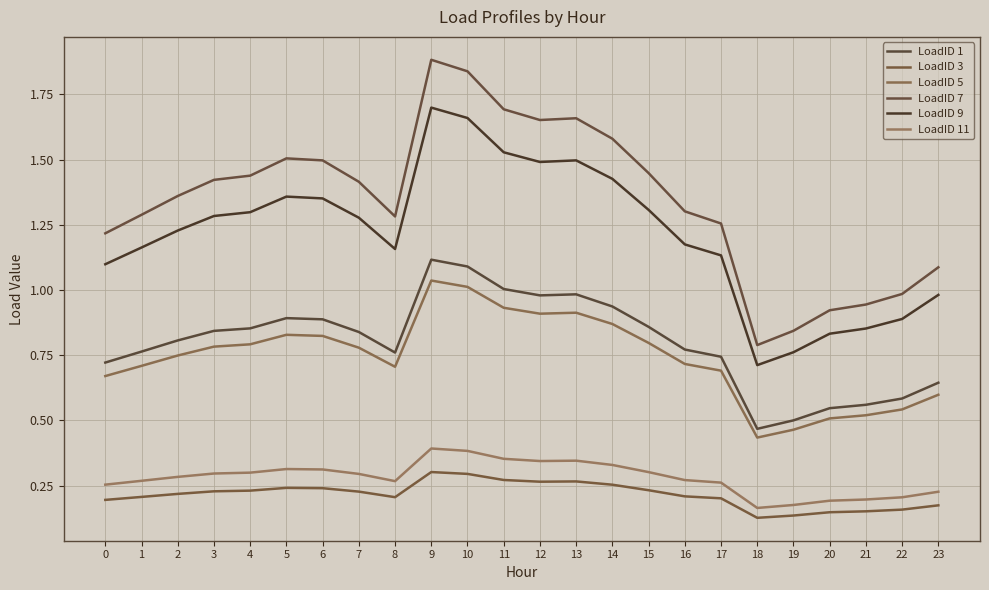

Reading right to left, list all the values displayed in this chart.

LoadID 1: 23=0.6	22=0.6	21=0.6	20=0.5	19=0.5	18=0.5	17=0.7	16=0.8	15=0.9	14=0.9	13=1.0	12=1.0	11=1.0	10=1.1	9=1.1	8=0.8	7=0.8	6=0.9	5=0.9	4=0.9	3=0.8	2=0.8	1=0.8	0=0.7
LoadID 3: 23=0.2	22=0.2	21=0.2	20=0.1	19=0.1	18=0.1	17=0.2	16=0.2	15=0.2	14=0.3	13=0.3	12=0.3	11=0.3	10=0.3	9=0.3	8=0.2	7=0.2	6=0.2	5=0.2	4=0.2	3=0.2	2=0.2	1=0.2	0=0.2
LoadID 5: 23=0.6	22=0.5	21=0.5	20=0.5	19=0.5	18=0.4	17=0.7	16=0.7	15=0.8	14=0.9	13=0.9	12=0.9	11=0.9	10=1.0	9=1.0	8=0.7	7=0.8	6=0.8	5=0.8	4=0.8	3=0.8	2=0.7	1=0.7	0=0.7
LoadID 7: 23=1.1	22=1.0	21=0.9	20=0.9	19=0.8	18=0.8	17=1.3	16=1.3	15=1.4	14=1.6	13=1.7	12=1.7	11=1.7	10=1.8	9=1.9	8=1.3	7=1.4	6=1.5	5=1.5	4=1.4	3=1.4	2=1.4	1=1.3	0=1.2
LoadID 9: 23=1.0	22=0.9	21=0.9	20=0.8	19=0.8	18=0.7	17=1.1	16=1.2	15=1.3	14=1.4	13=1.5	12=1.5	11=1.5	10=1.7	9=1.7	8=1.2	7=1.3	6=1.4	5=1.4	4=1.3	3=1.3	2=1.2	1=1.2	0=1.1
LoadID 11: 23=0.2	22=0.2	21=0.2	20=0.2	19=0.2	18=0.2	17=0.3	16=0.3	15=0.3	14=0.3	13=0.3	12=0.3	11=0.4	10=0.4	9=0.4	8=0.3	7=0.3	6=0.3	5=0.3	4=0.3	3=0.3	2=0.3	1=0.3	0=0.3